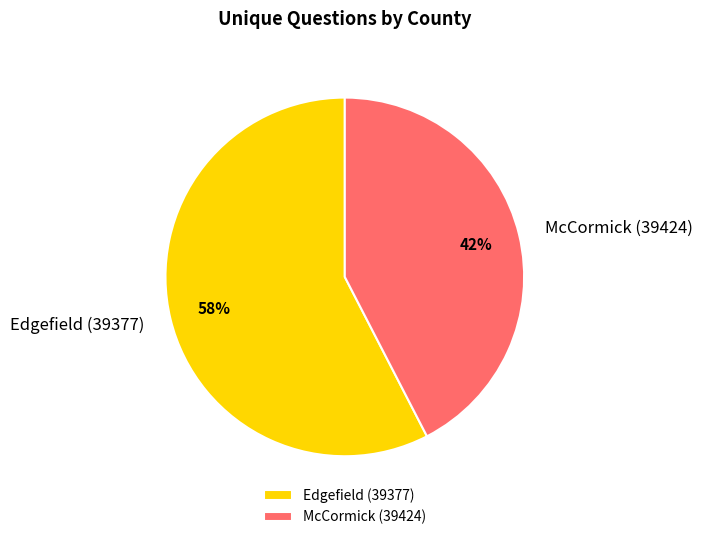

Between Edgefield (39377) and McCormick (39424), which is larger?

Edgefield (39377)